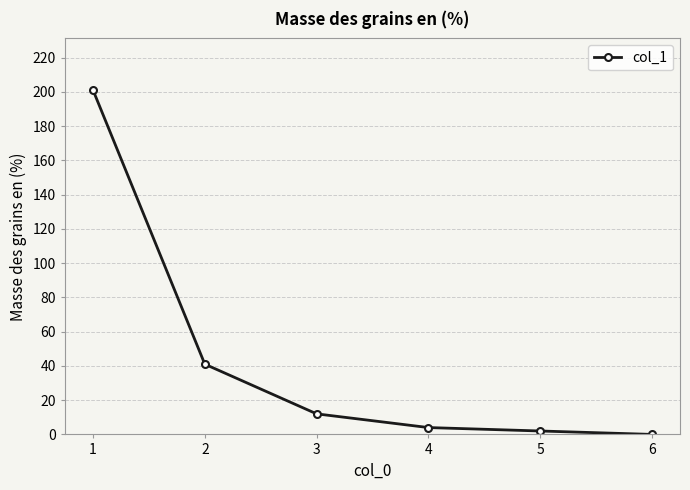

Rank the categories by value from lowest to highest.

6, 5, 4, 3, 2, 1